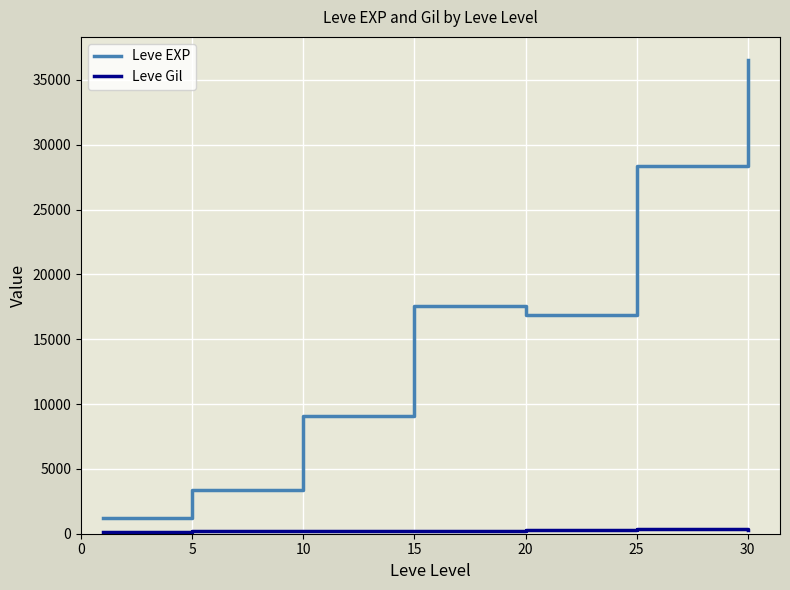

What is the maximum value shown in the chart?

36492.5